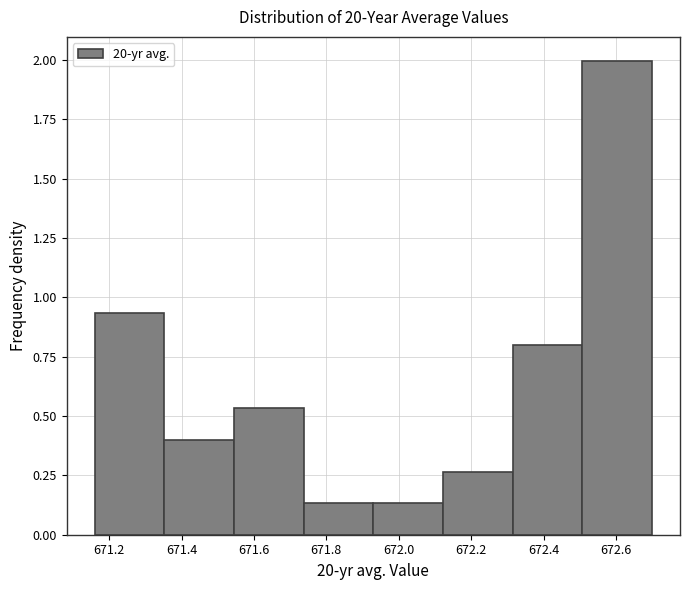

Over which range of the x-axis is the bar tallest?

672.50 to 672.70